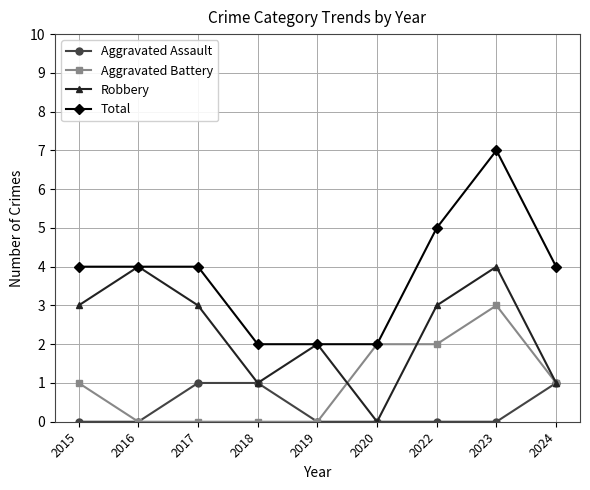

Which series has the largest range (max minus min)?

Total